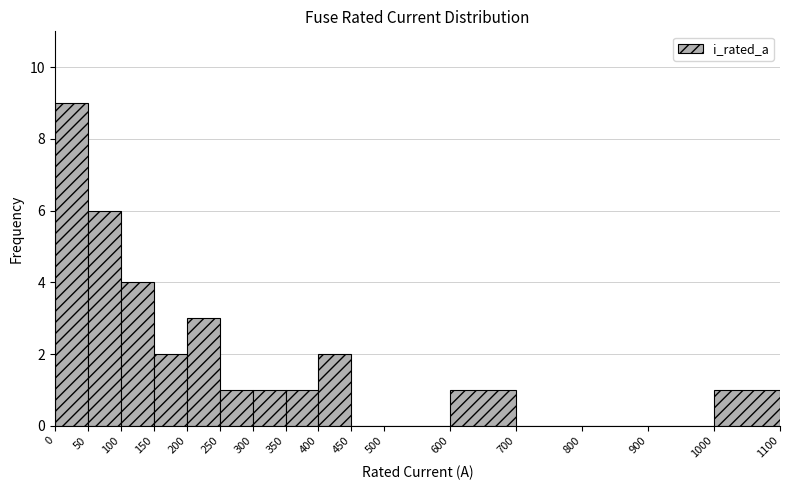

Reading left to right, transcribe this chart: for each bar, give the range it covers on the x-axis and its height. The values are not printed on the chart, so give them approximately, as read against the axis.

0 to 50: 9
50 to 100: 6
100 to 150: 4
150 to 200: 2
200 to 250: 3
250 to 300: 1
300 to 350: 1
350 to 400: 1
400 to 450: 2
450 to 500: 0
500 to 600: 0
600 to 700: 1
700 to 800: 0
800 to 900: 0
900 to 1000: 0
1000 to 1100: 1